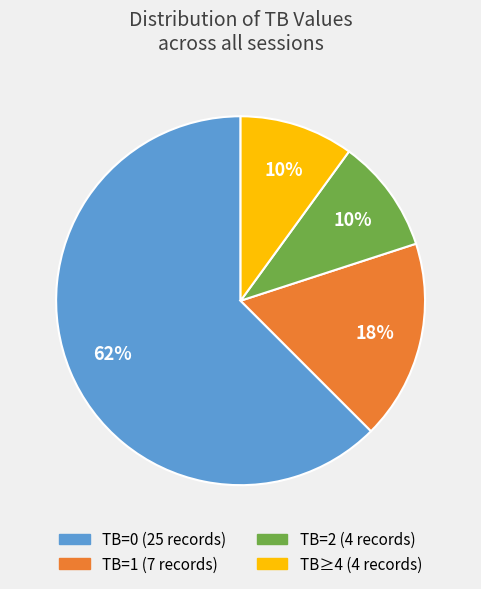

How many slices are in this pie chart?

4